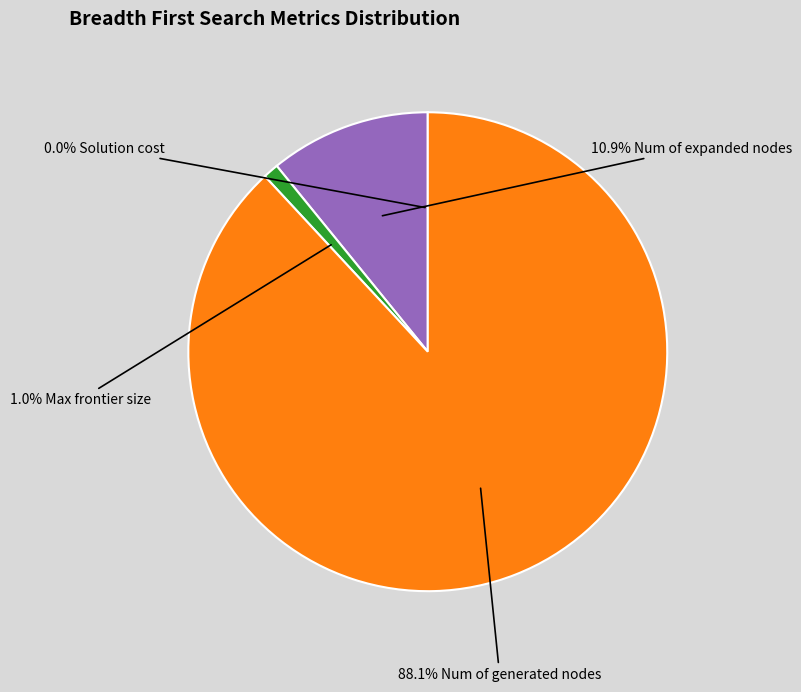

Is there any slice that represents more than half of the pie?

Yes